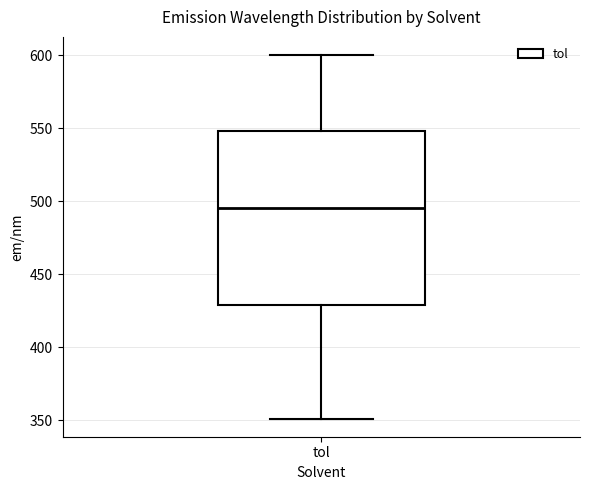

Read this box plot against the y-axis: the position of the median line, the range covered by the box, and the ends of both whiskers. The values are not printed on the chart, so give them approximately, as read against the axis.

median 495, box 430 to 550, whiskers 350 to 600